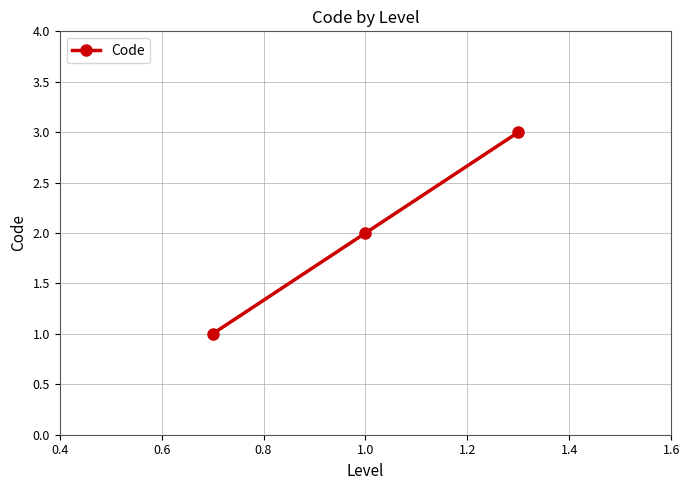

Does the chart display data point markers on the line(s)?

Yes